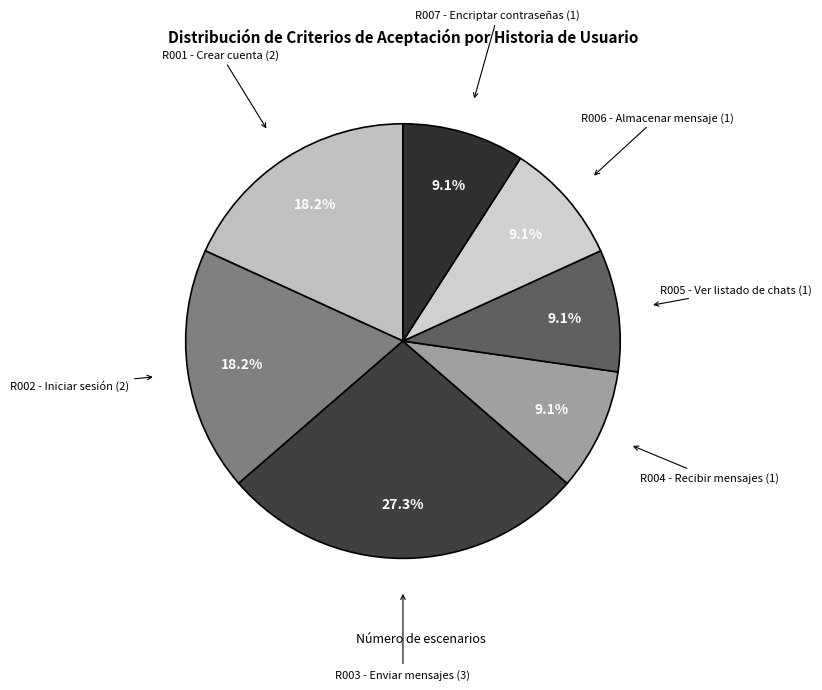

To the nearest percent, what is the difference between the largest and smallest slice percentages?

18%